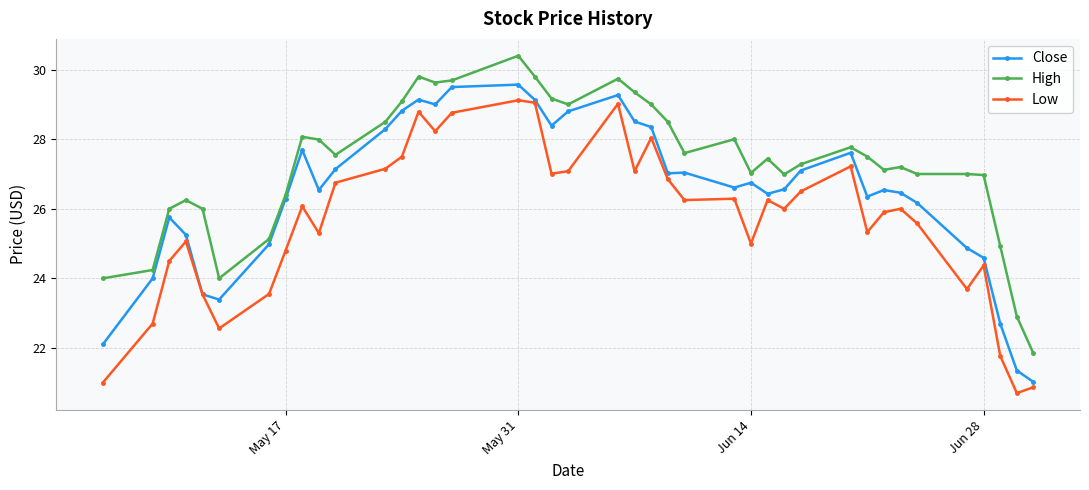

What is the value of the Close point at the 25th from the left?

27.0